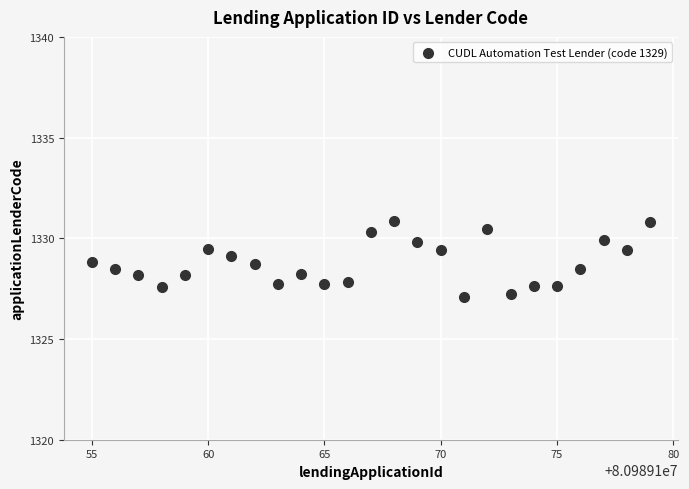

What is the range of X values (max minus min)?

24.0